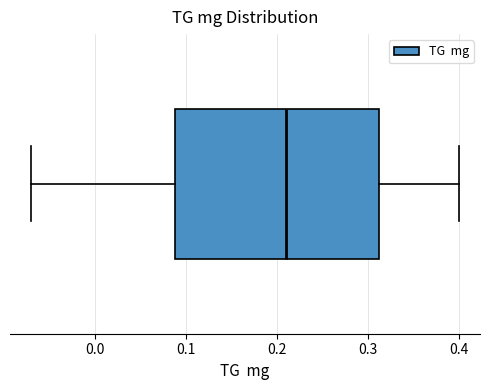

Where does the right whisker of the box end on the x-axis? The values are not printed on the chart, so give them approximately, as read against the axis.

0.40